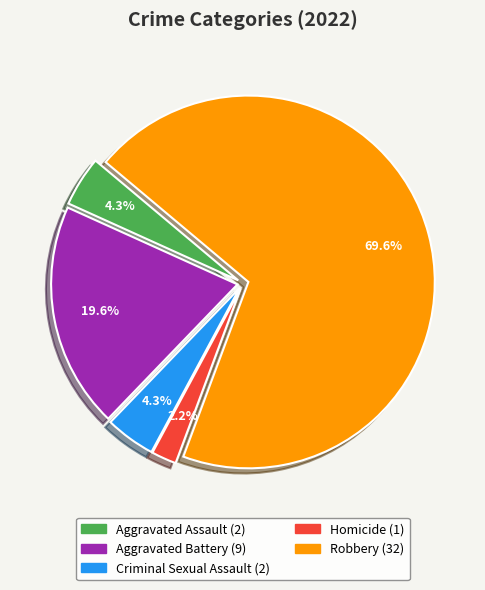

Does any single category account for the majority?

Yes